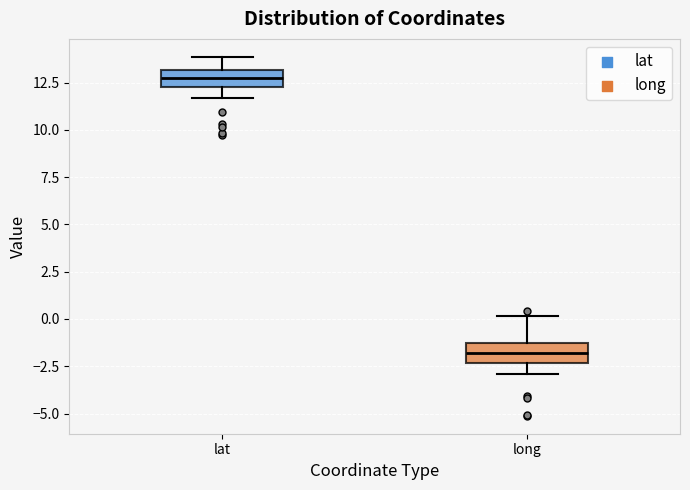

Reading left to right, transcribe this box plot: for each box, give where its median line is, the range the box spans, and where its two whiskers end, as read against the y-axis. The values are not printed on the chart, so give them approximately, as read against the axis.

lat: median 12.5 (inside the box), box 12.5 to 13.0, whiskers 11.5 to 14.0
long: median -2.0, box -2.5 to -1.5, whiskers -3.0 to 0.0